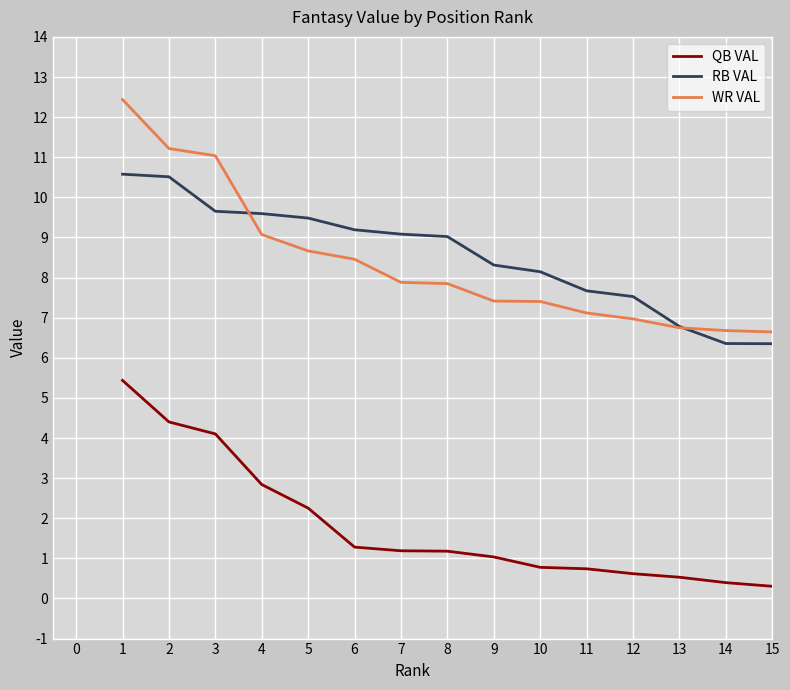

True or false: RB VAL and QB VAL intersect in this chart.

False